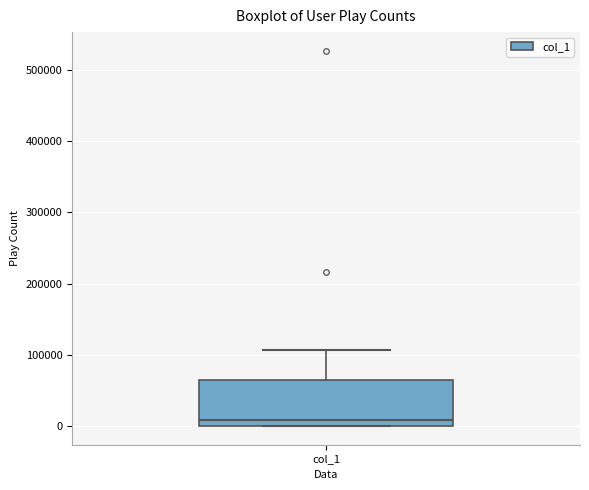

Read this box plot against the y-axis: the position of the median line, the range covered by the box, and the ends of both whiskers. The values are not printed on the chart, so give them approximately, as read against the axis.

median 10000, box 0 to 60000, whiskers 0 to 110000